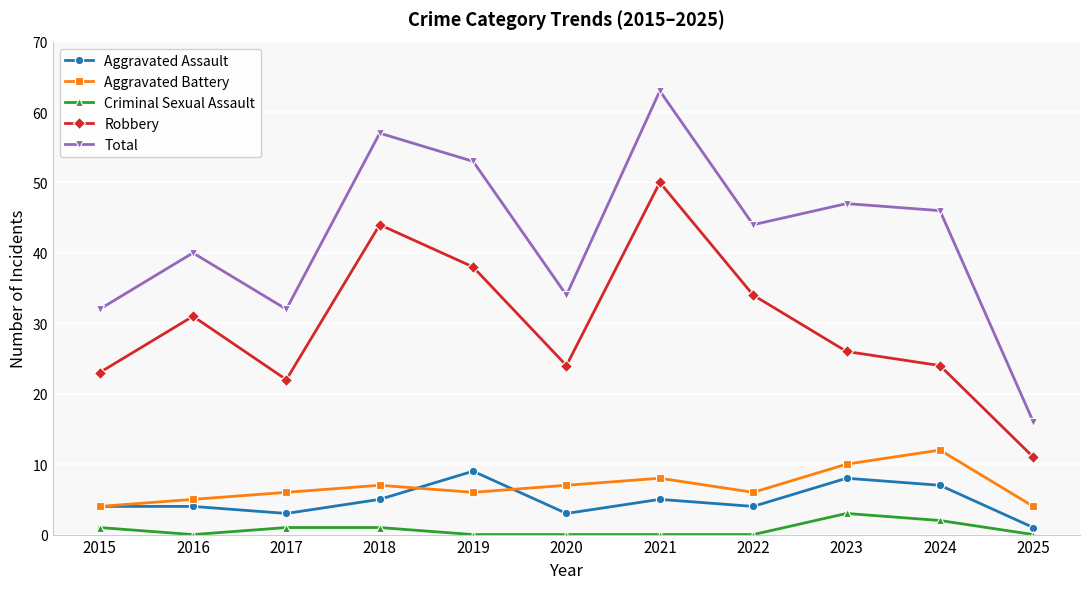

Reading left to right, extract all data points from this chart.

Aggravated Assault: 4	4	3	5	9	3	5	4	8	7	1
Aggravated Battery: 4	5	6	7	6	7	8	6	10	12	4
Criminal Sexual Assault: 1	0	1	1	0	0	0	0	3	2	0
Robbery: 23	31	22	44	38	24	50	34	26	24	11
Total: 32	40	32	57	53	34	63	44	47	46	16